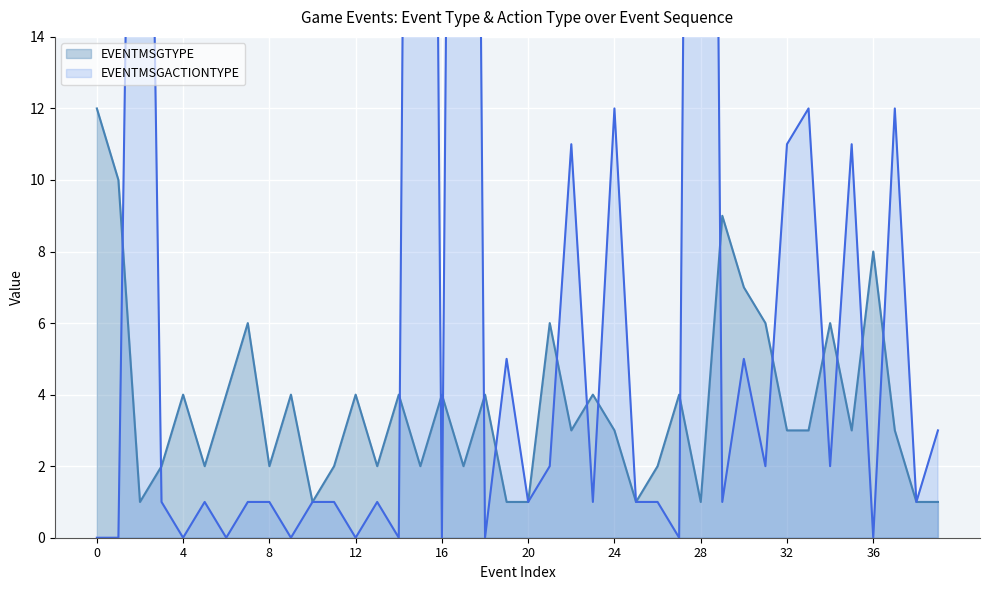

At how many categories does at least one series exceed 37?

4